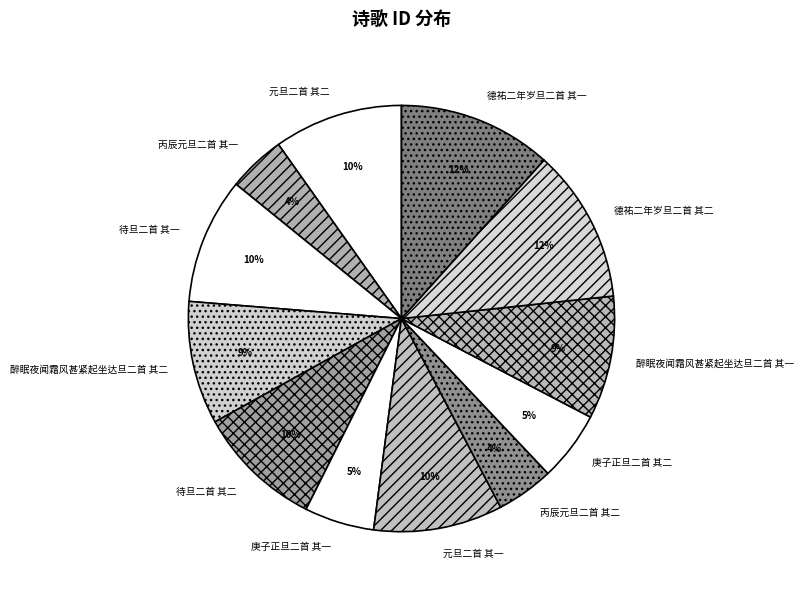

Which has a higher value, 丙辰元旦二首 其二 or 醉眠夜闻霜风甚紧起坐达旦二首 其一?

醉眠夜闻霜风甚紧起坐达旦二首 其一